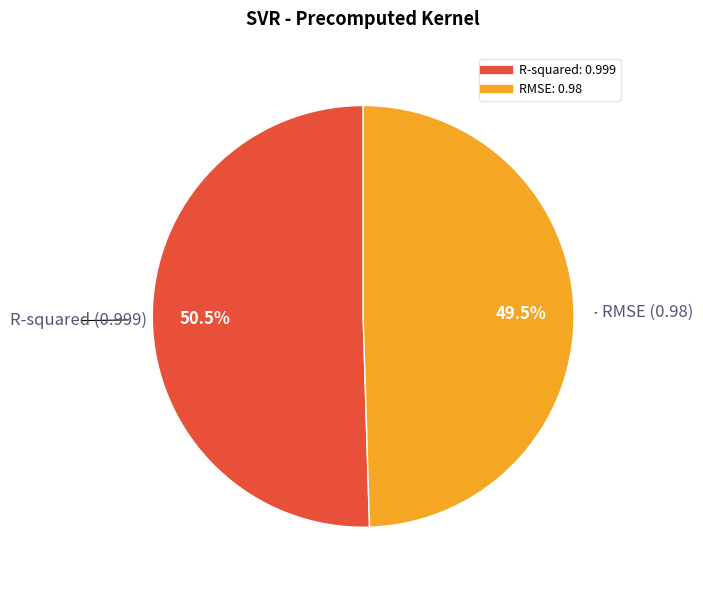

Does RMSE account for over 50% of the chart?

No